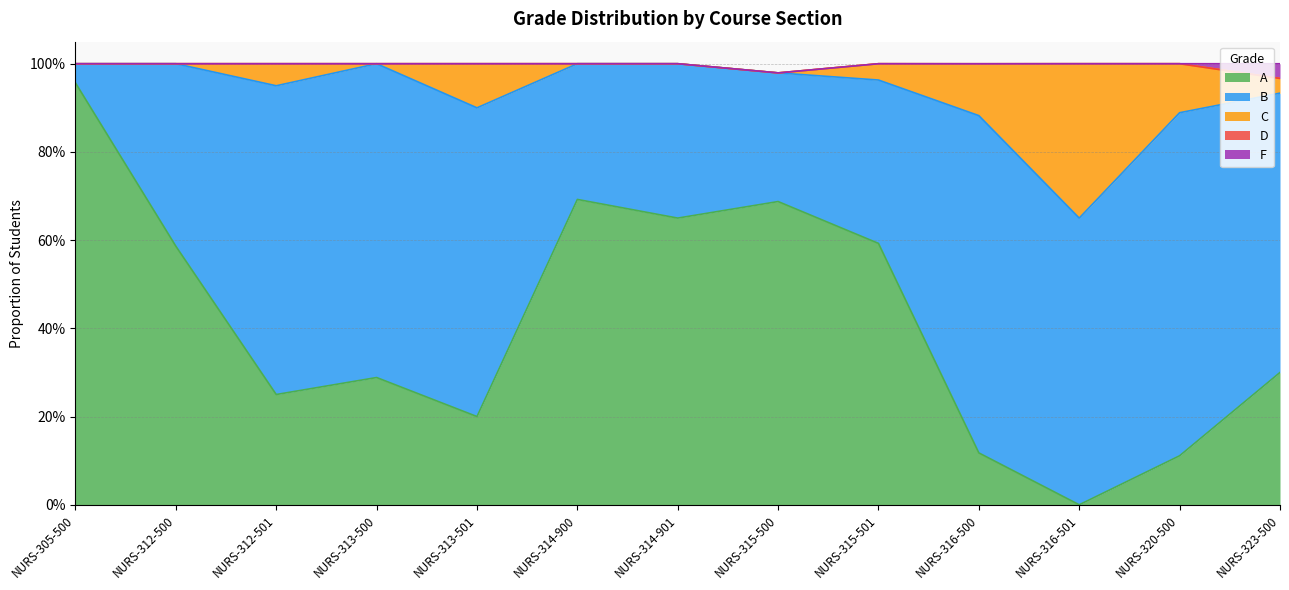

List the labels in order of D value, largest first.

NURS-305-500, NURS-312-500, NURS-312-501, NURS-313-500, NURS-313-501, NURS-314-900, NURS-314-901, NURS-315-500, NURS-315-501, NURS-316-500, NURS-316-501, NURS-320-500, NURS-323-500